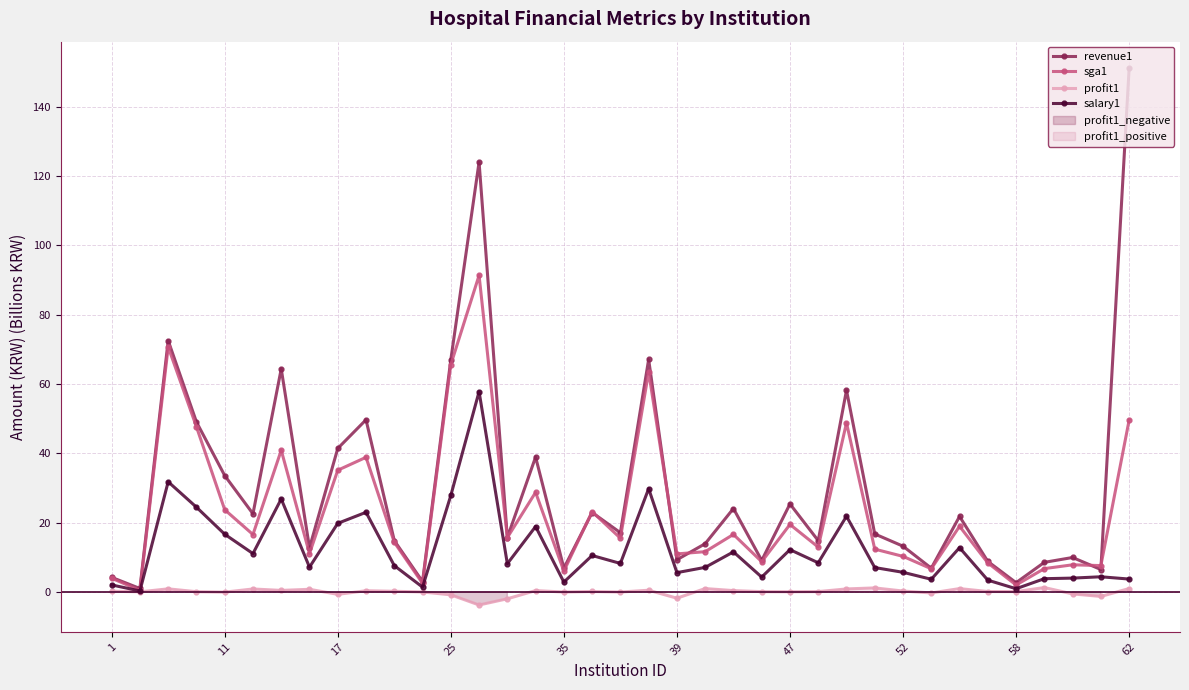

What is the maximum value for salary1?

57.8